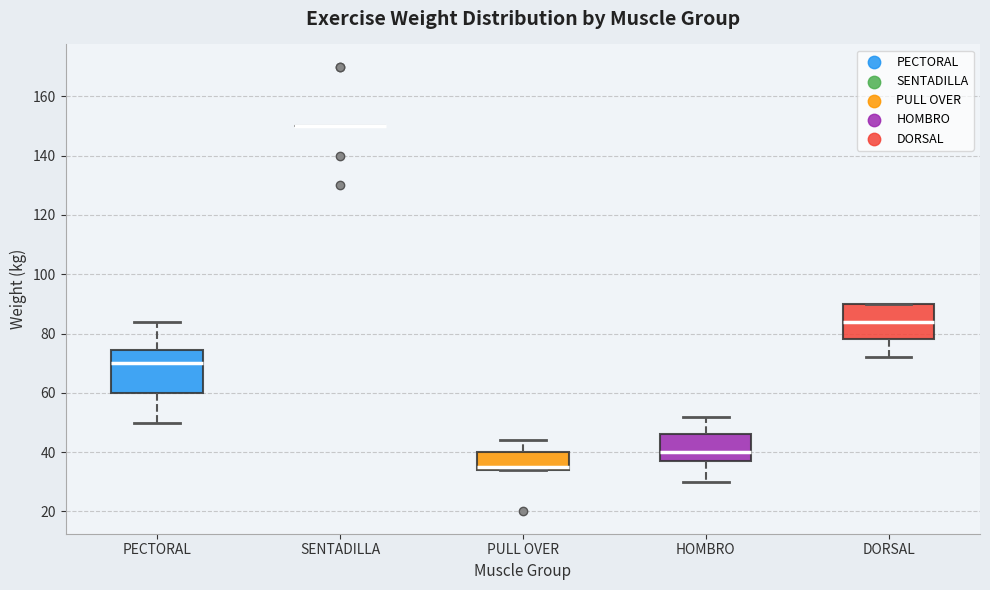

Reading left to right, read every box against the y-axis: the position of its median line, the range the box covers, and the ends of its whiskers. The values are not printed on the chart, so give them approximately, as read against the axis.

PECTORAL: median 70, box 60 to 74, whiskers 50 to 84
SENTADILLA: box collapsed to a line at 150, whiskers 150 to 150
PULL OVER: median 36, box 34 to 40, whiskers 34 to 44
HOMBRO: median 40, box 38 to 46, whiskers 30 to 52
DORSAL: median 84, box 78 to 90, whiskers 72 to 90